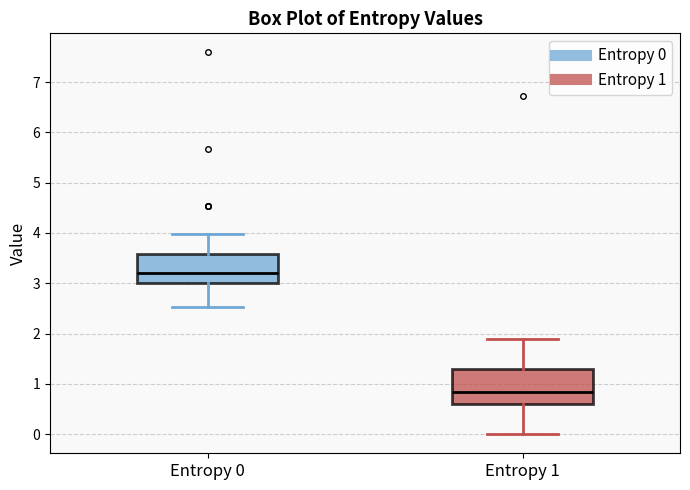

Which box has the lowest median line?

Entropy 1